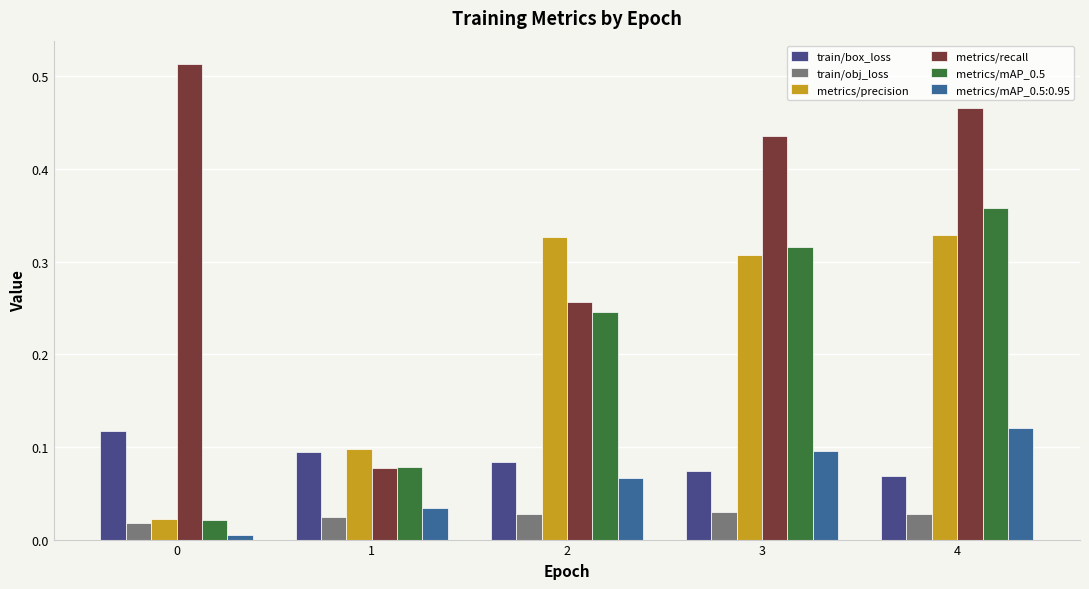

What is the difference between the second highest and minimum values in the metrics/recall series?

0.4